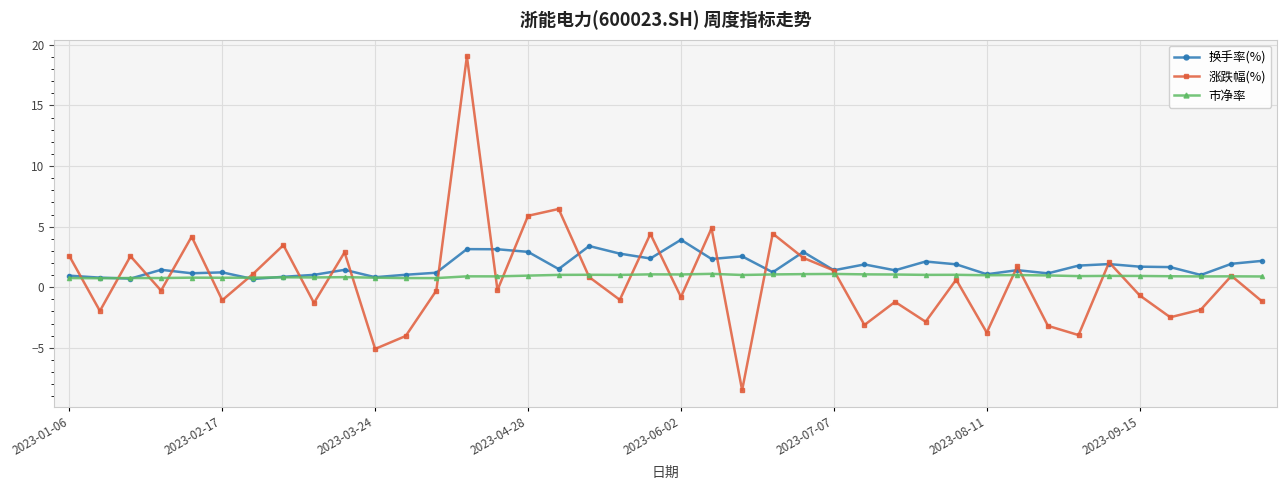

Rank the series by their maximum value, from highest to lowest.

涨跌幅(%), 换手率(%), 市净率